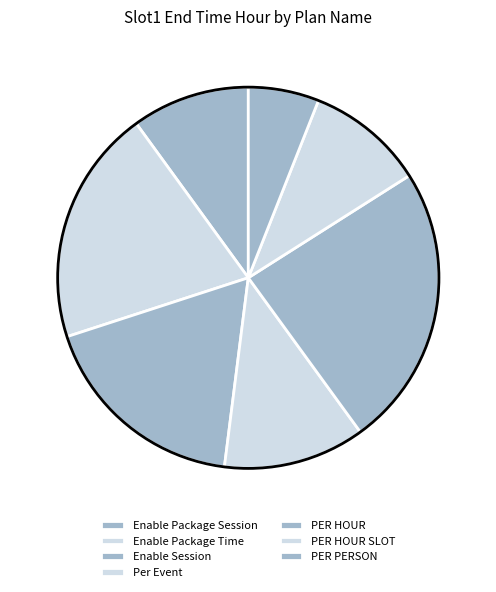

Is there any slice that represents more than half of the pie?

No